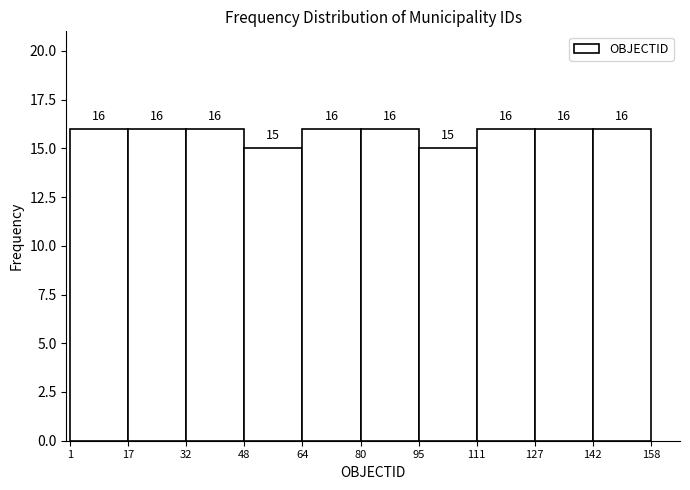

Reading left to right, list every bar in this chart as the range it spans on the x-axis followed by its height.

1 to 17: 16
17 to 32: 16
32 to 48: 16
48 to 64: 15
64 to 80: 16
80 to 95: 16
95 to 111: 15
111 to 127: 16
127 to 142: 16
142 to 158: 16